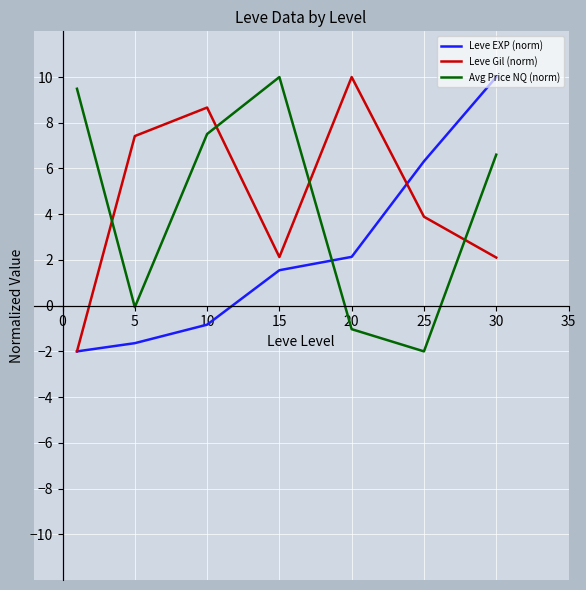

What is the highest value of the Avg Price NQ (norm) series?

10.0